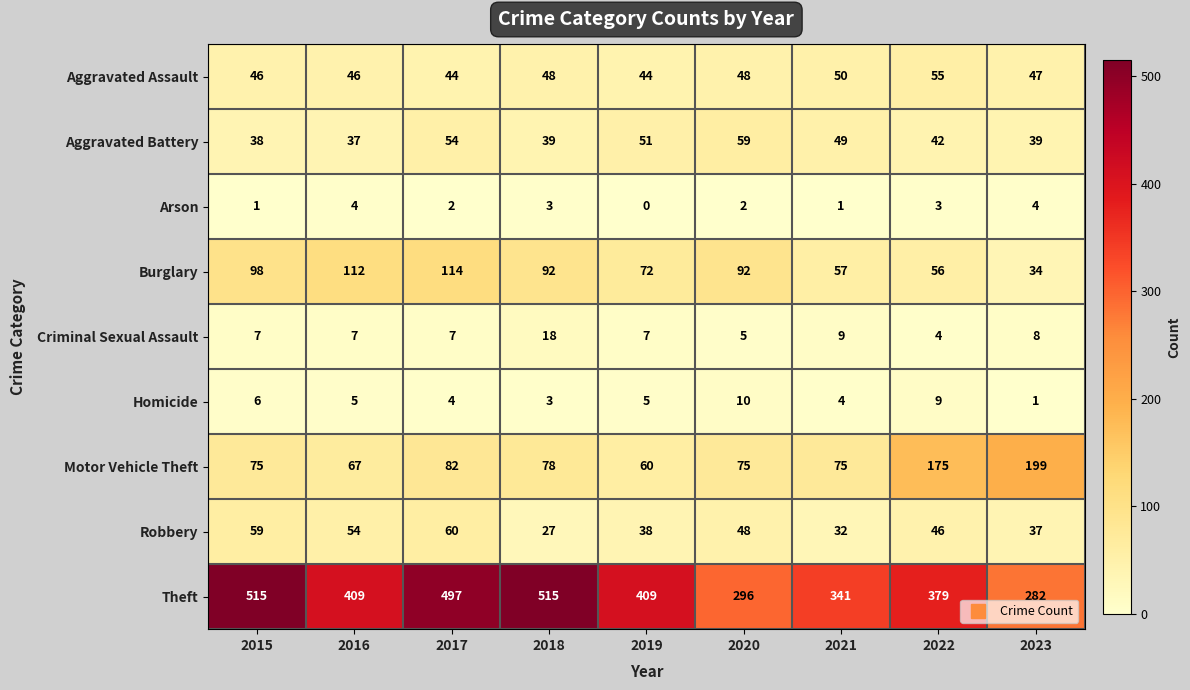

Rank the series by their maximum value, from lowest to highest.

Arson, Homicide, Criminal Sexual Assault, Aggravated Assault, Aggravated Battery, Robbery, Burglary, Motor Vehicle Theft, Theft